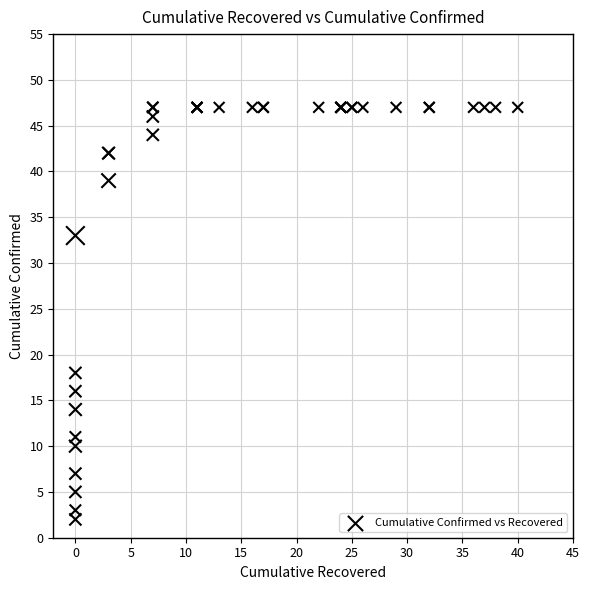

What Y value in the scatter plot is closest to 24?

18